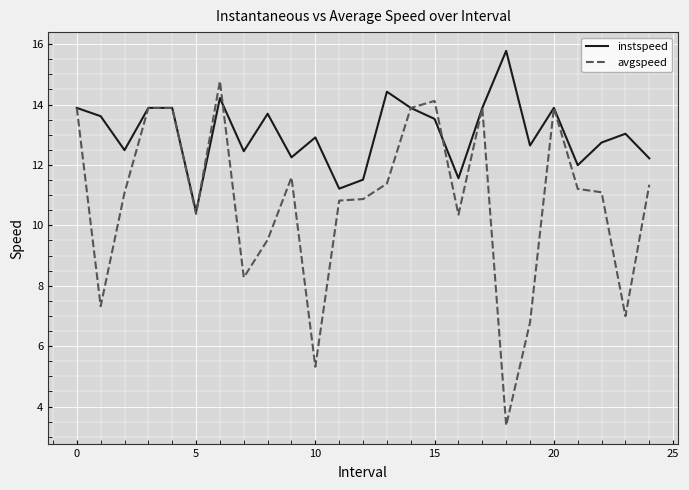

True or false: avgspeed and instspeed cross at least once.

True